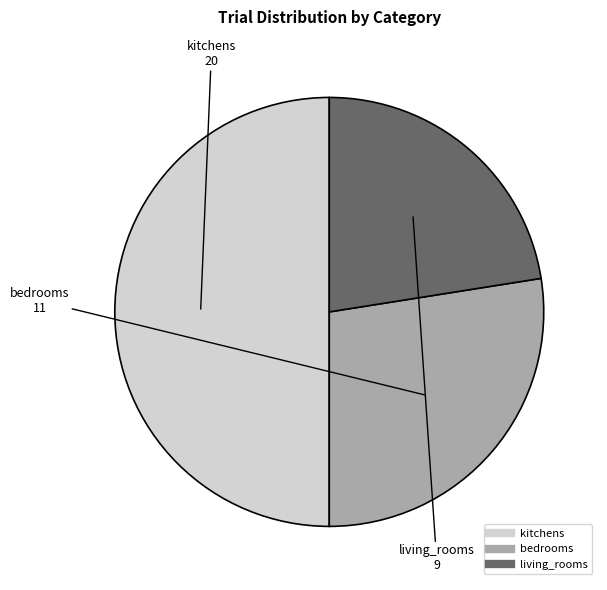

Which category has the biggest portion of the pie?

kitchens